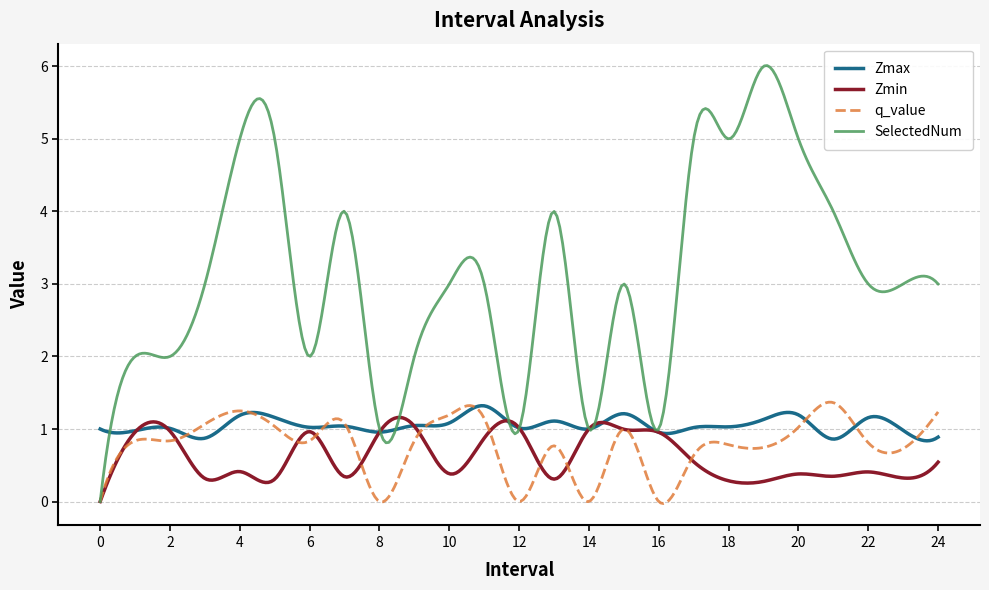

What is the greatest value displayed?

6.0